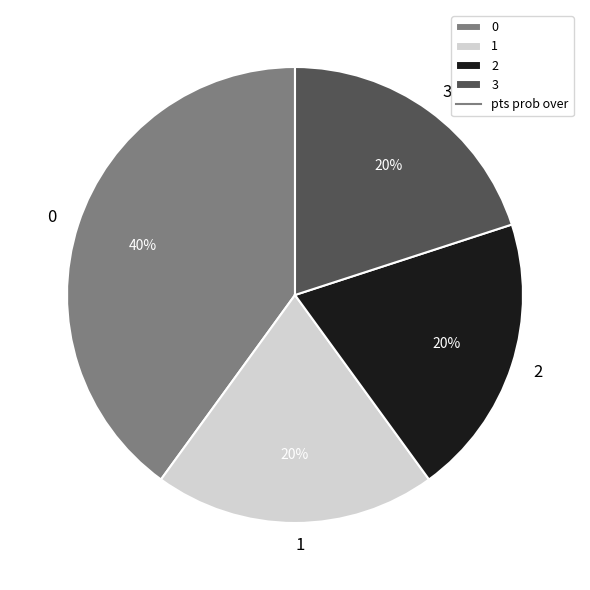

Which has a higher value, 0 or 1?

0